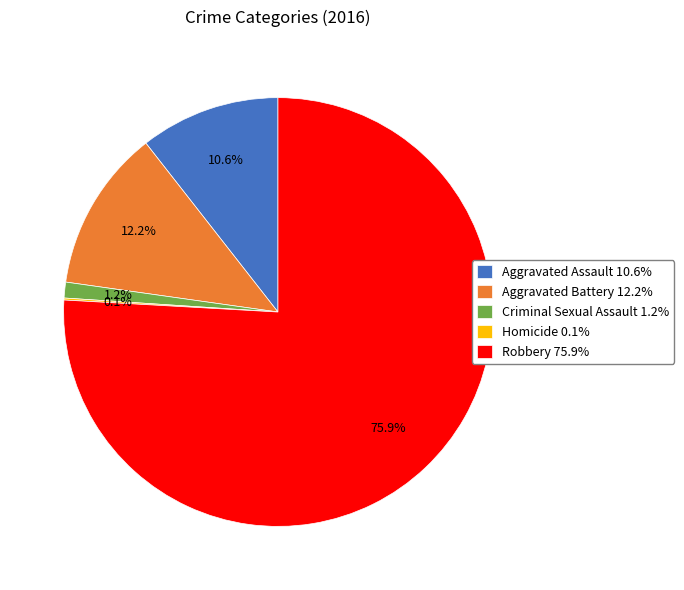

To the nearest percent, what is the average slice percentage?

20%